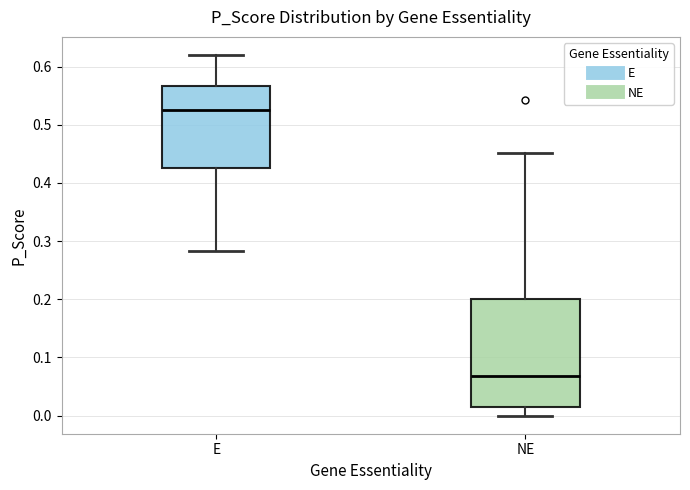

Reading left to right, transcribe this box plot: for each box, give where its median line is, the range the box spans, and where its two whiskers end, as read against the y-axis. The values are not printed on the chart, so give them approximately, as read against the axis.

E: median 0.52, box 0.42 to 0.57, whiskers 0.28 to 0.62
NE: median 0.07, box 0.01 to 0.20, whiskers 0.00 to 0.45